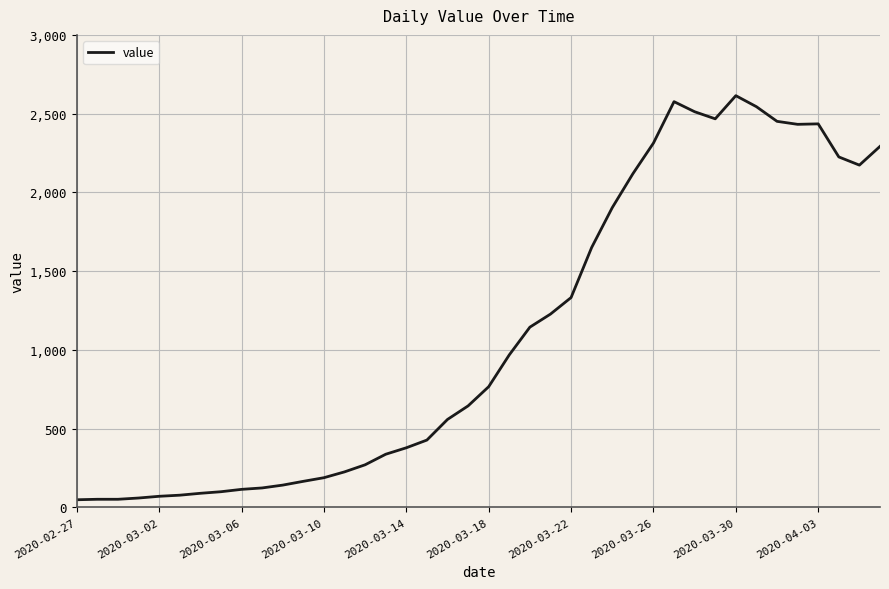

What is the maximum value shown in the chart?

2614